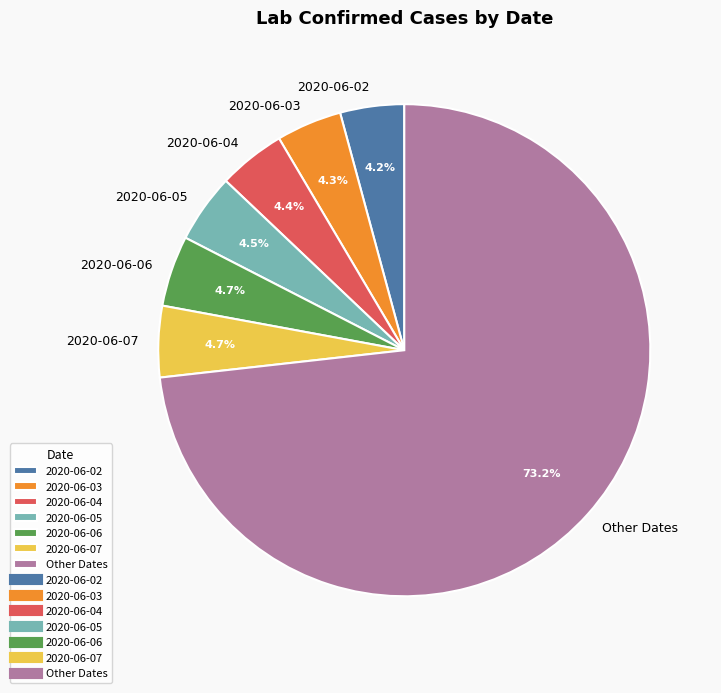

How much of the chart is everything except 2020-06-04?

95.6%